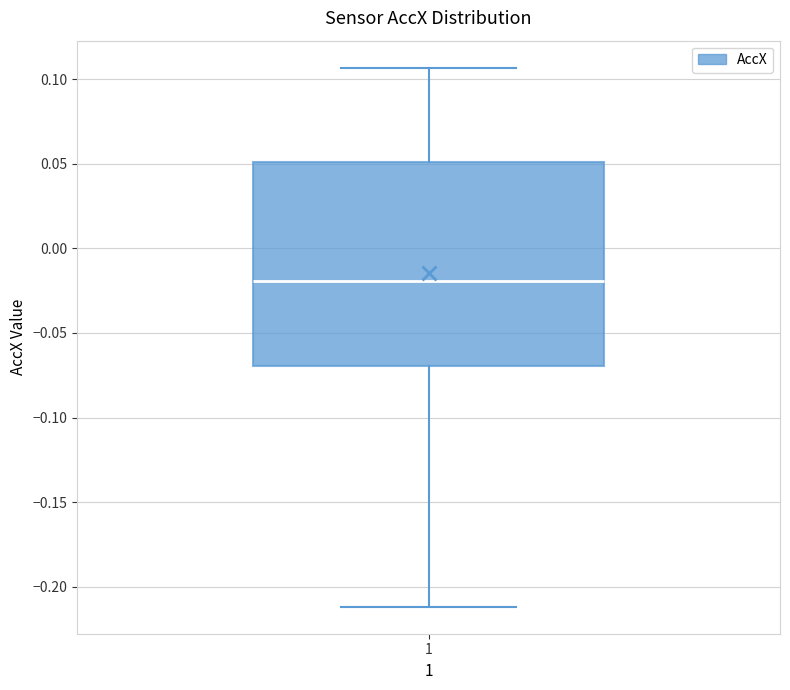

Transcribe this box plot: give where the median line is, the range the box spans, and where the two whiskers end, as read against the y-axis. The values are not printed on the chart, so give them approximately, as read against the axis.

median -0.020, box -0.070 to 0.050, whiskers -0.210 to 0.105